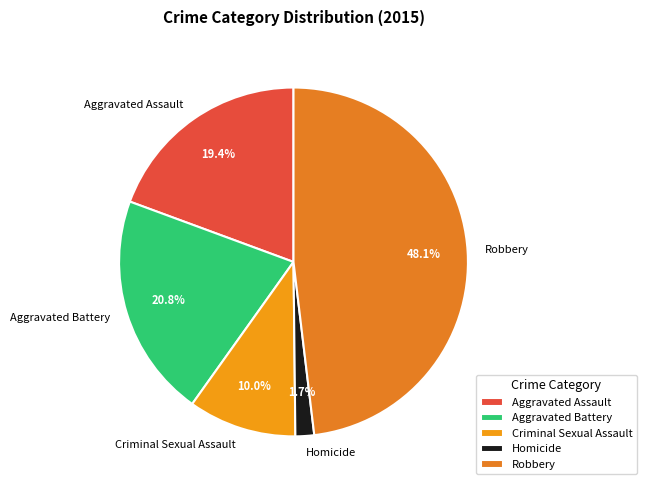

Is there a majority slice in this chart?

No